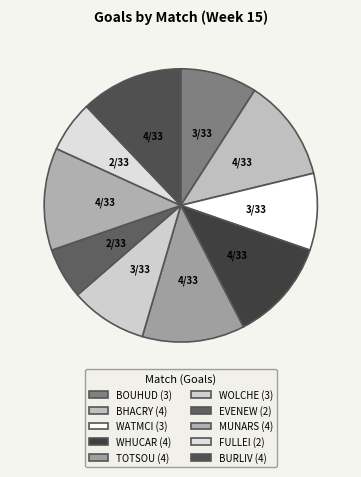

How many slices are in this pie chart?

10